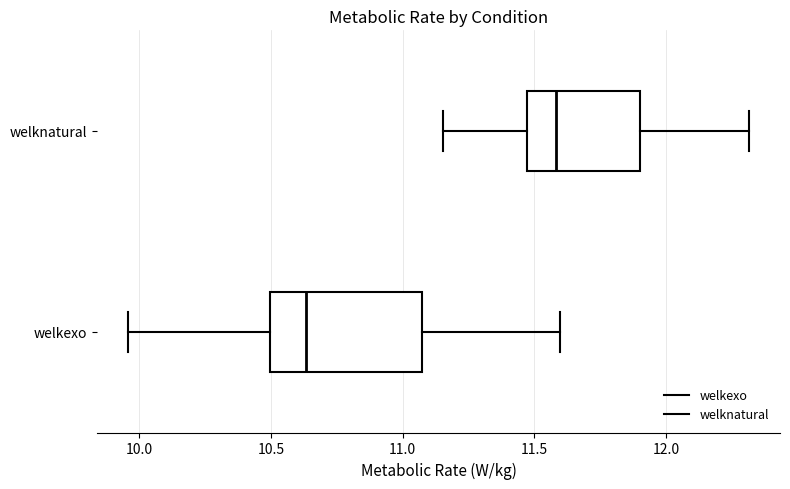

Comparing the boxes themselves (not the whiskers), which one is the widest?

welkexo